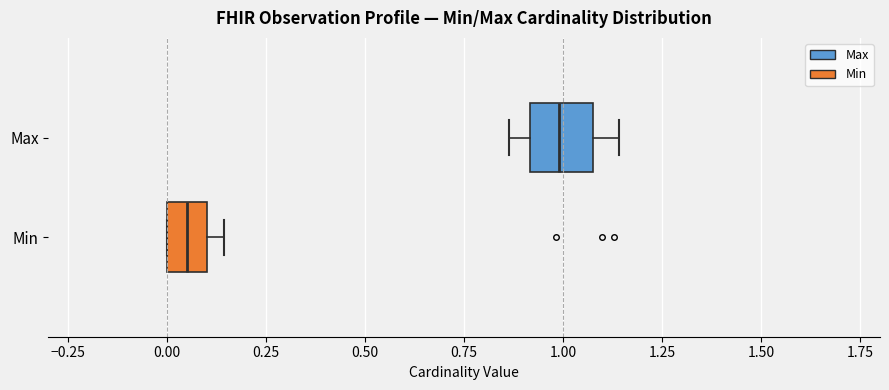

Which box's median line is the furthest to the left?

Min